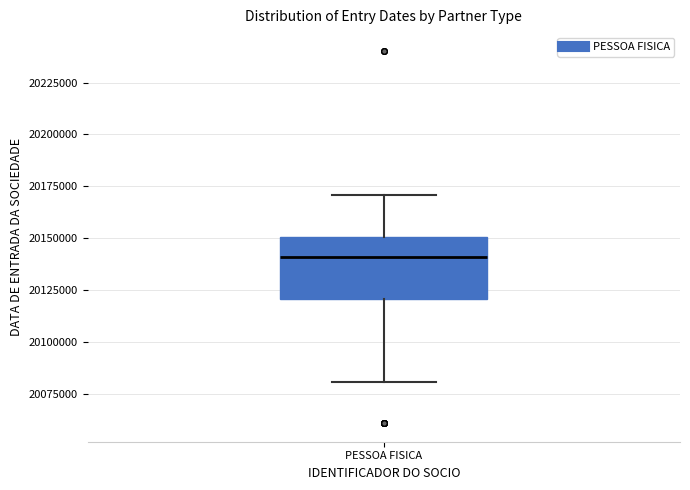

Where does the lower whisker of the box for PESSOA FISICA end on the y-axis? The values are not printed on the chart, so give them approximately, as read against the axis.

20080000